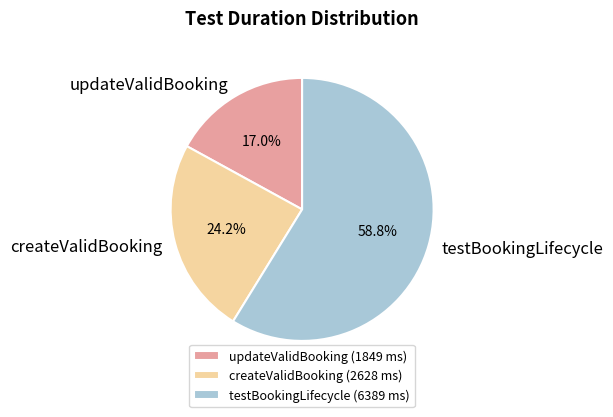

Which category accounts for the majority?

testBookingLifecycle